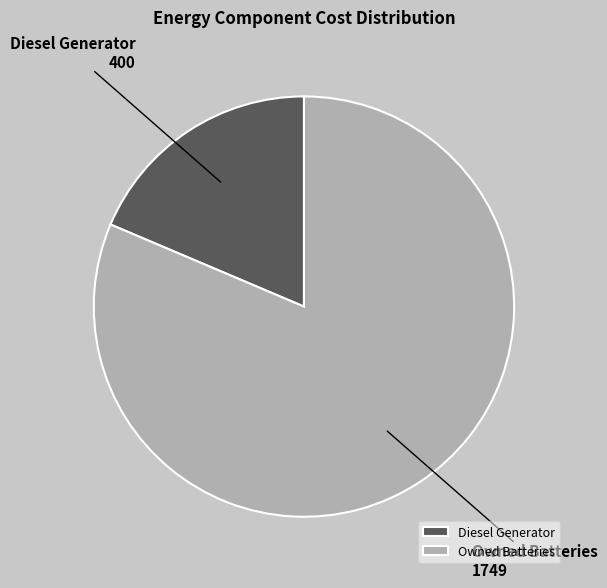

Which slice is the smallest?

Diesel Generator